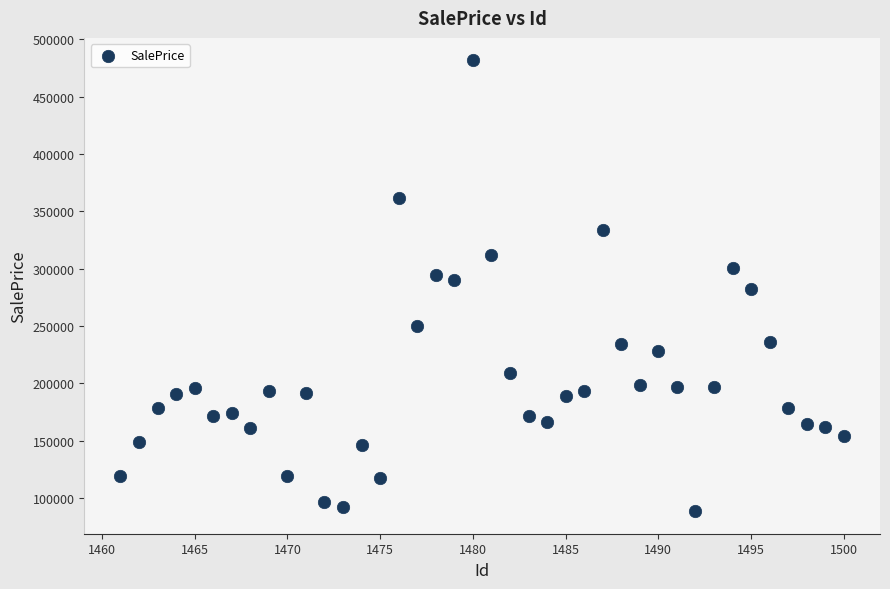

What is the range of X values (max minus min)?

39.0